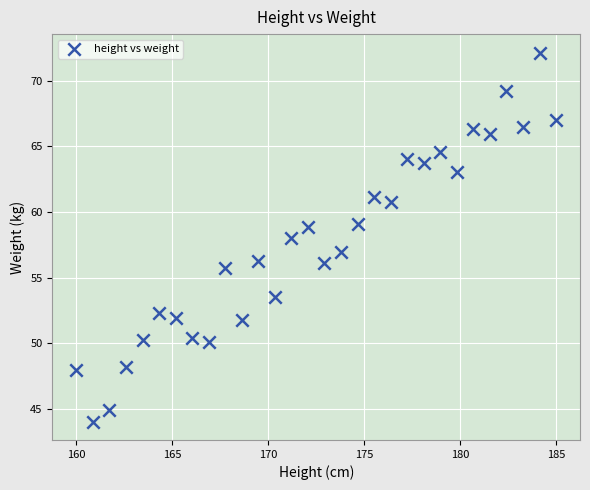

What is the range of X values (max minus min)?

25.0